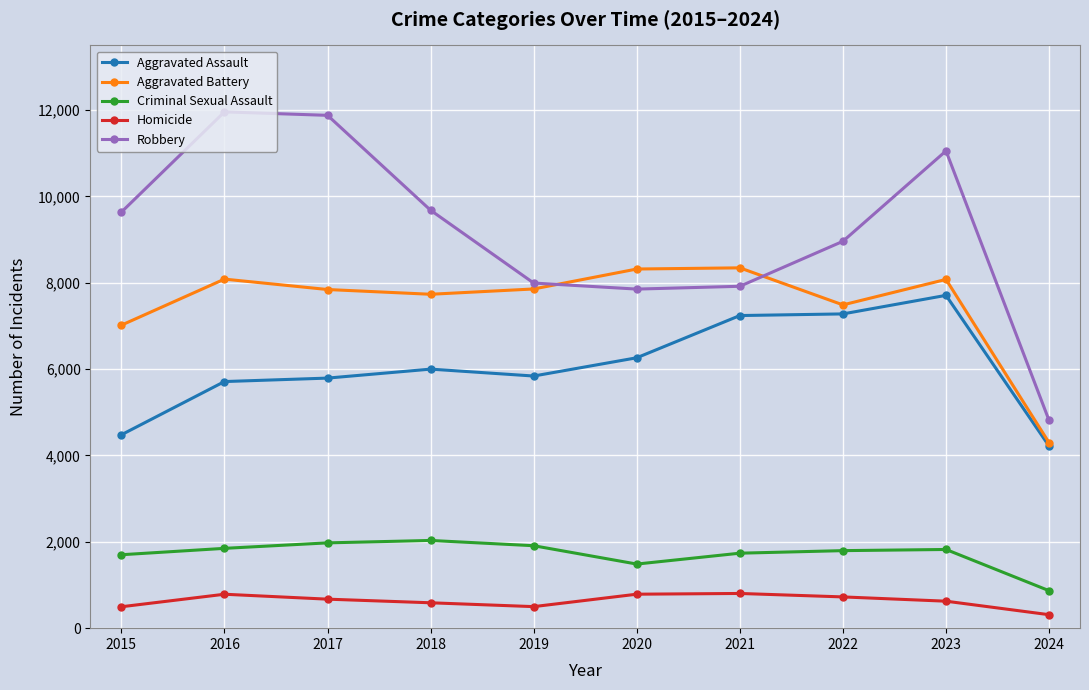

What is the difference between the second highest and minimum values in the Criminal Sexual Assault series?

1108